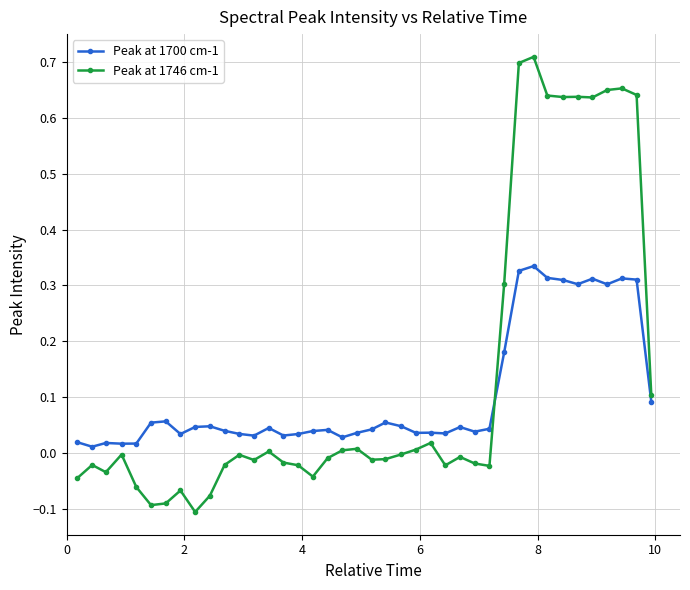

True or false: Peak at 1746 cm-1 and Peak at 1700 cm-1 intersect in this chart.

True